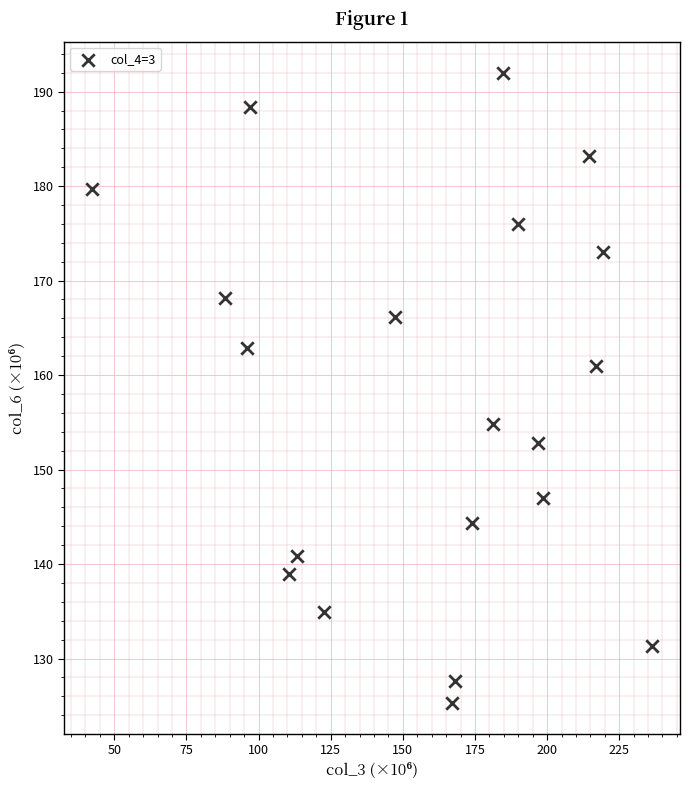

What is the range of X values (max minus min)?

194.1